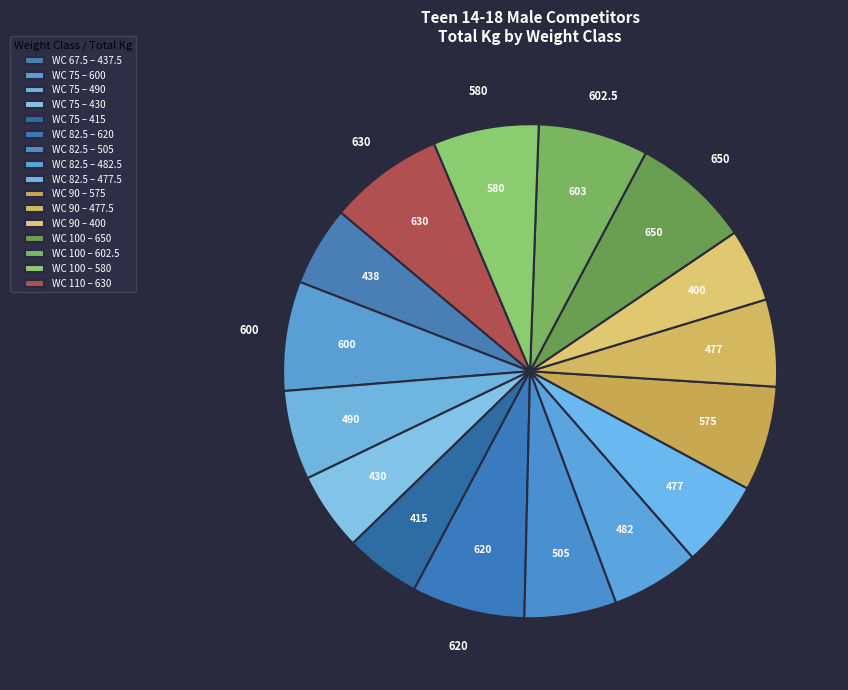

How many segments does this pie chart have?

16